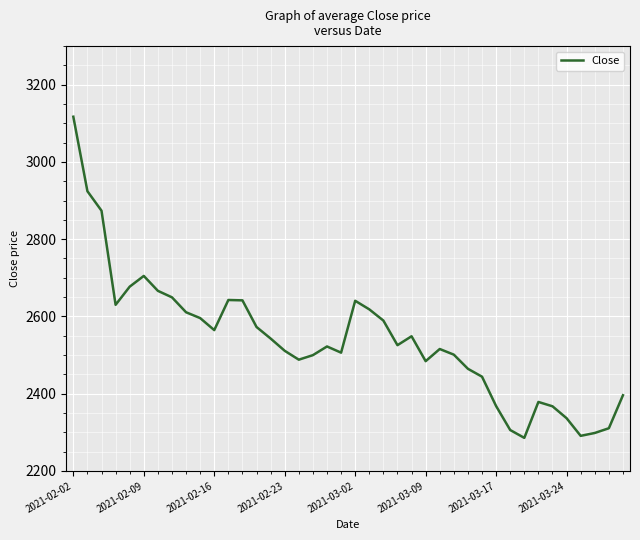

What is the maximum value shown in the chart?

3117.1